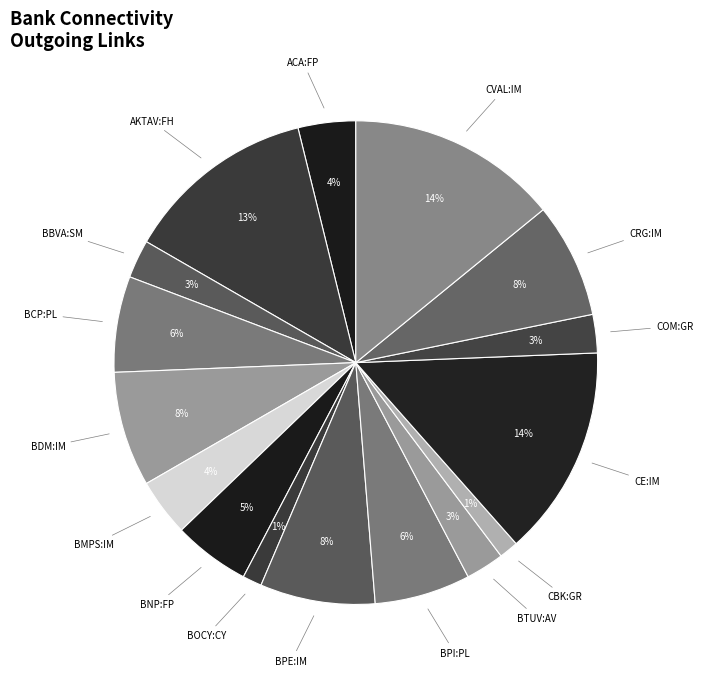

How many segments does this pie chart have?

16